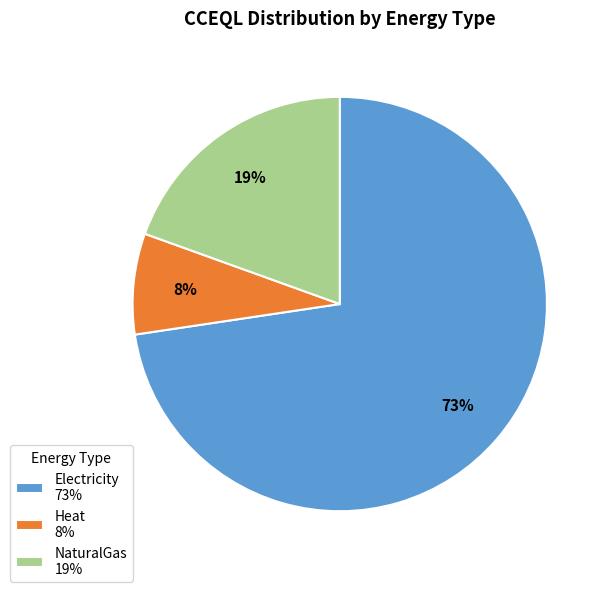

Do Electricity and NaturalGas together represent more than half of the pie?

Yes